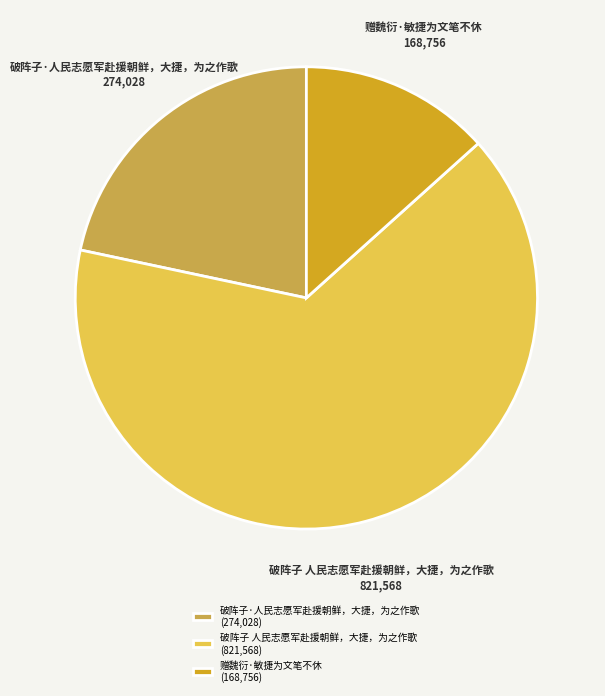

True or false: 破阵子 人民志愿军赴援朝鲜，大捷，为之作歌 accounts for 65% of the total.

True